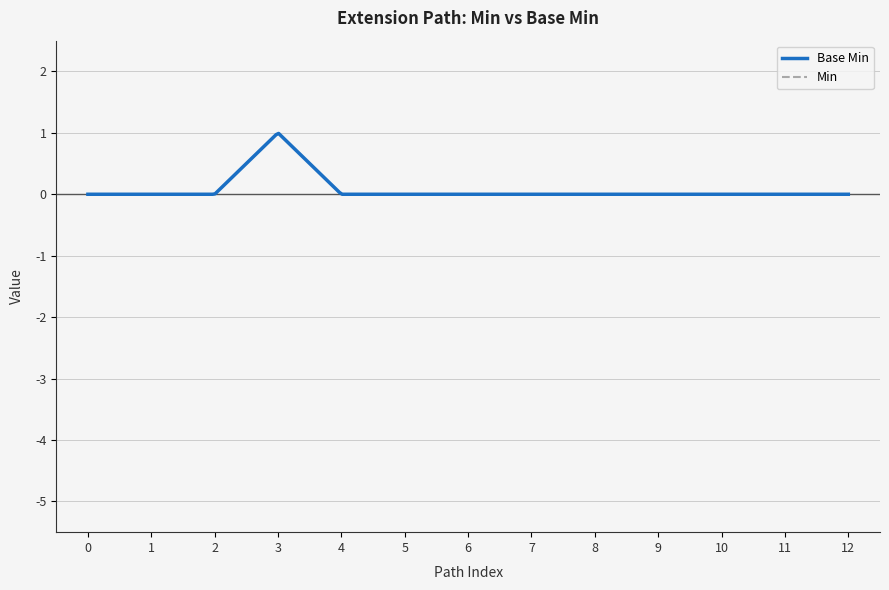

Does the chart have visible grid lines?

Yes